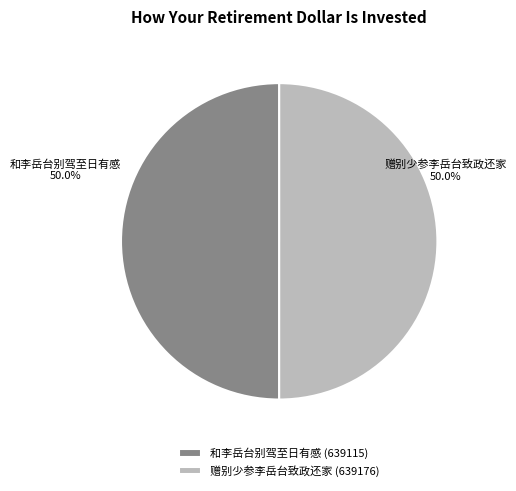

To the nearest percent, what percentage of the pie is 赠别少参李岳台致政还家?

50%